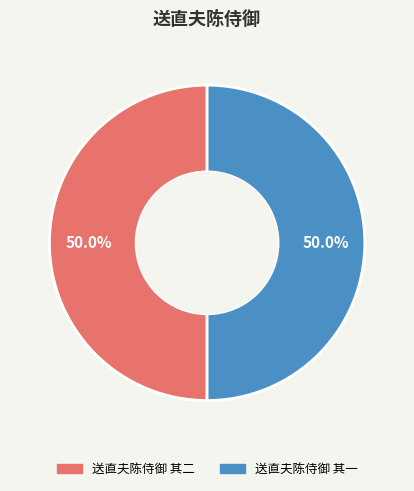

Count the number of slices in the pie.

2